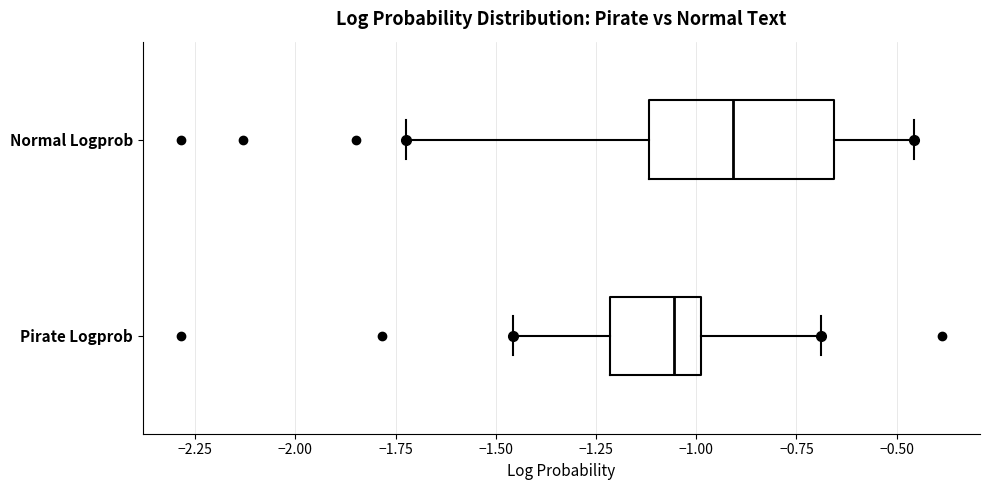

Where is the right edge of the box for Pirate Logprob on the x-axis? The values are not printed on the chart, so give them approximately, as read against the axis.

-1.00